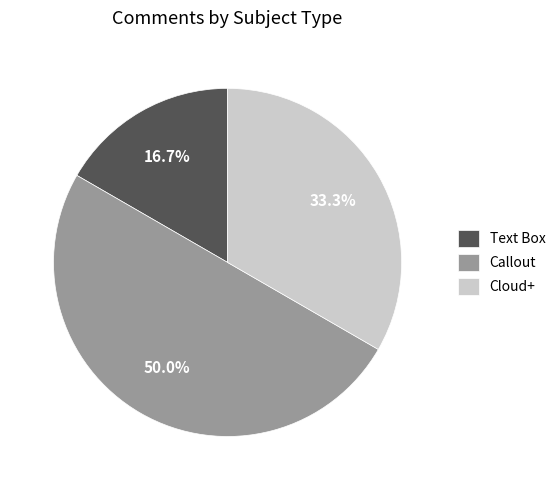

What is the ratio of the value at Text Box to the value at Callout?

0.3